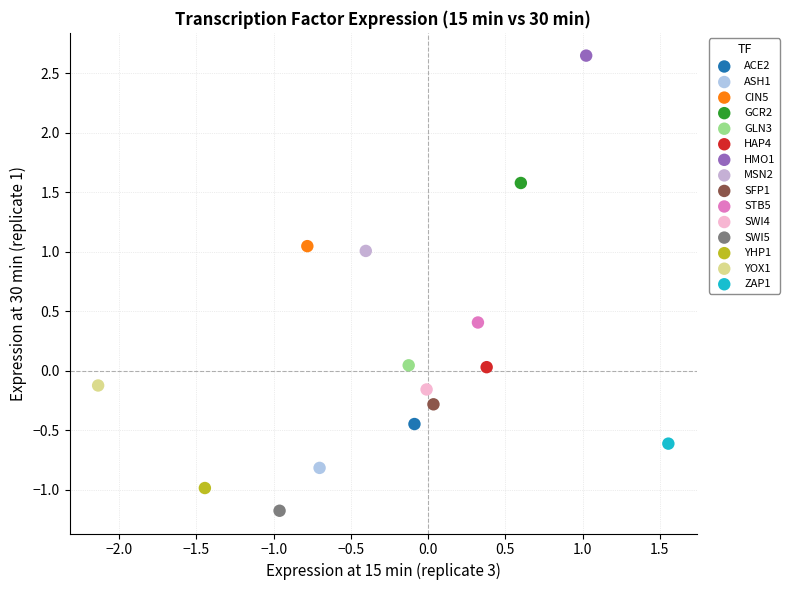

Which series reaches the minimum Y coordinate?

SWI5